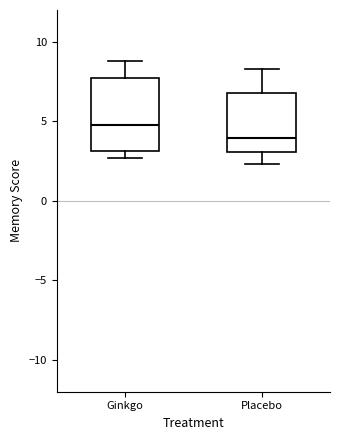

Which box is the tallest, from its lower edge to its upper edge?

Ginkgo